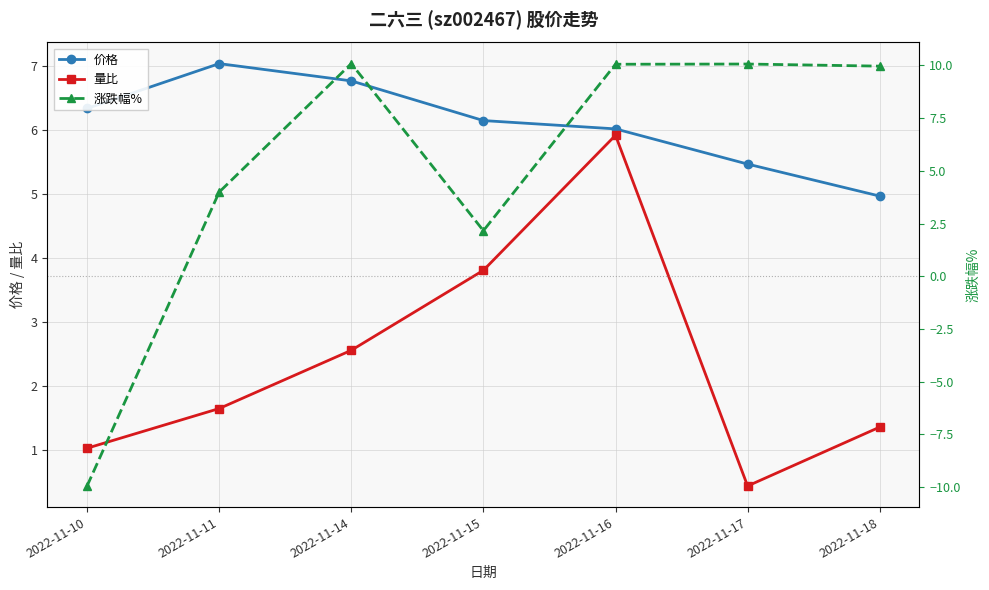

List the series in order of their peak value, lowest first.

量比, 价格, 涨跌幅%